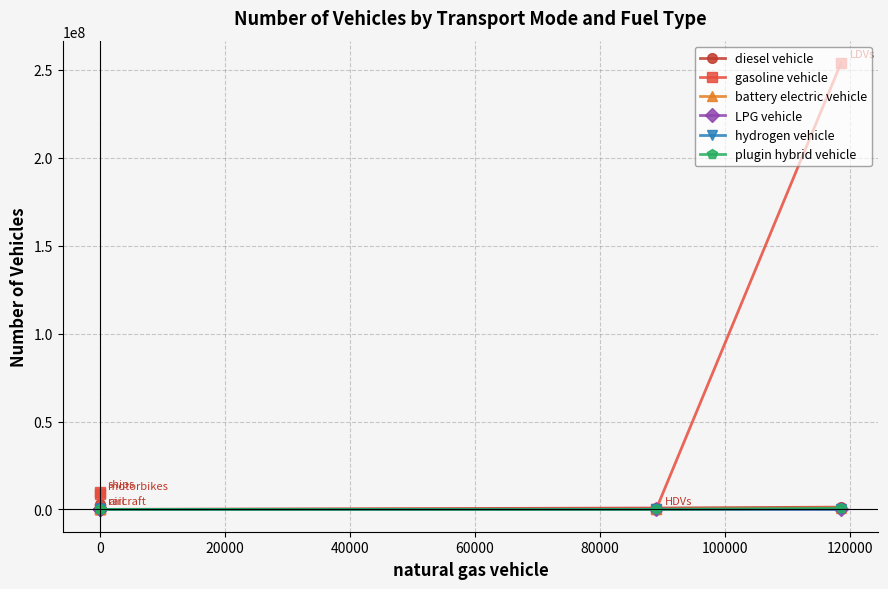

How many values in the hydrogen vehicle series exceed 0?

2